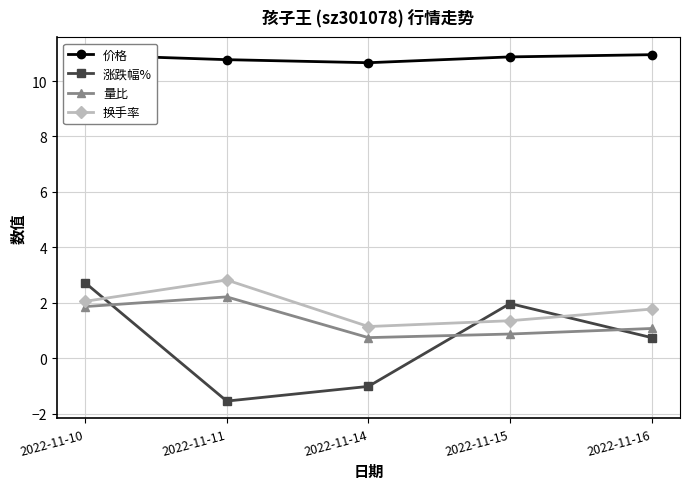

Between 2022-11-10 and 2022-11-15, which series saw the biggest shift?

量比